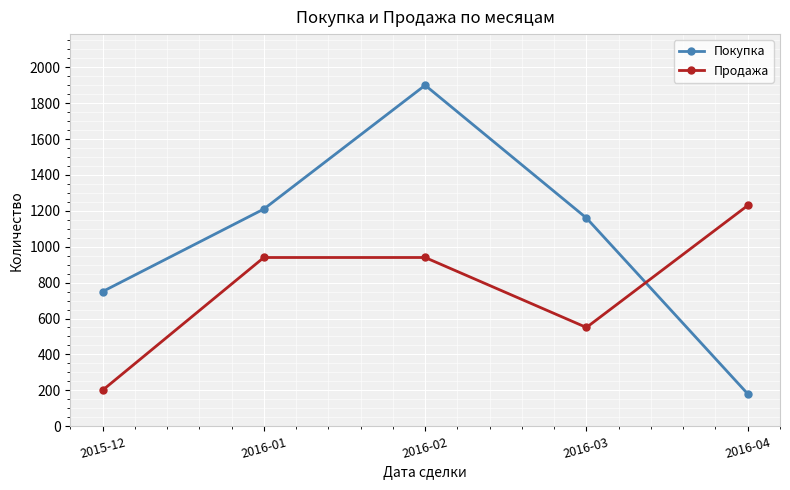

The value of Покупка at 2015-12 is 1327. True or false?

False